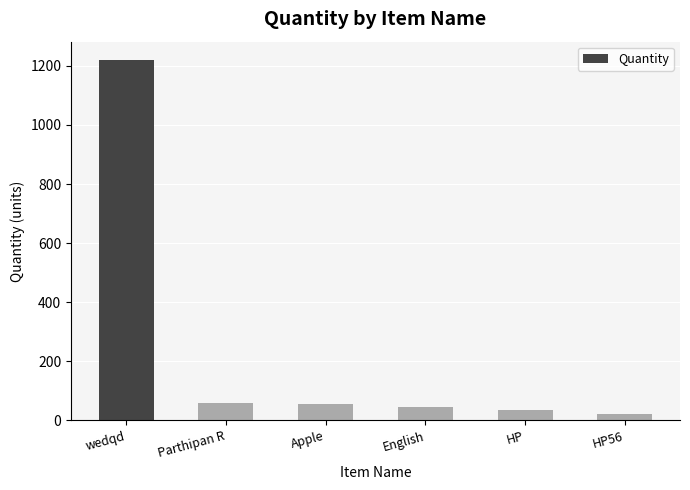

What is the difference between the maximum and minimum values?

1198